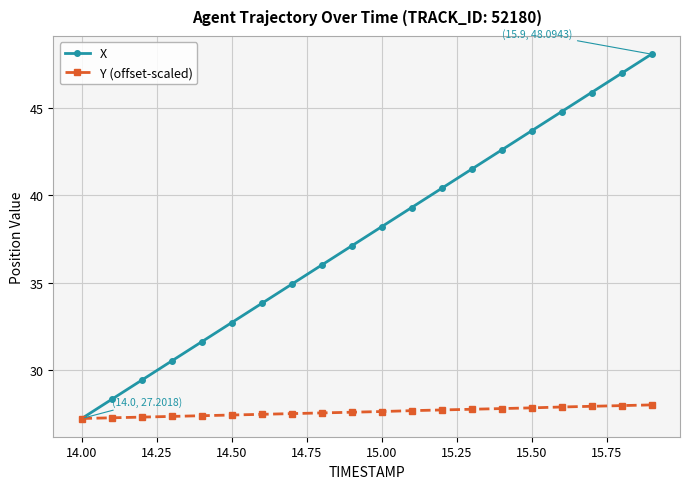

Rank the series by their maximum value, from highest to lowest.

X, Y (offset-scaled)